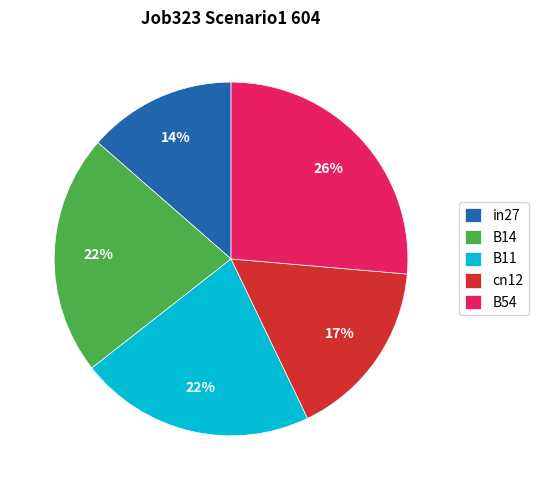

Combined, do in27 and B54 account for over 50%?

No